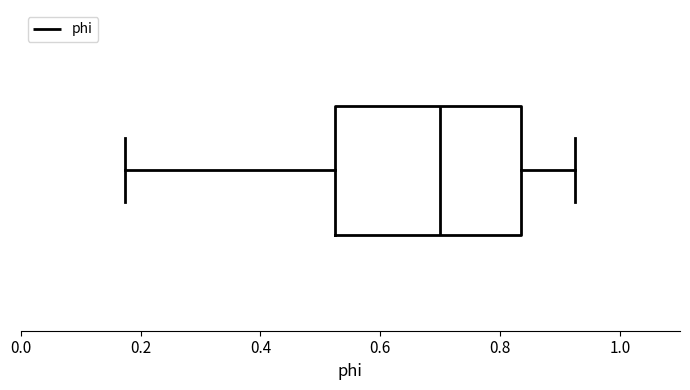

Read this box plot against the x-axis: the position of the median line, the range covered by the box, and the ends of both whiskers. The values are not printed on the chart, so give them approximately, as read against the axis.

median 0.70, box 0.52 to 0.84, whiskers 0.18 to 0.92